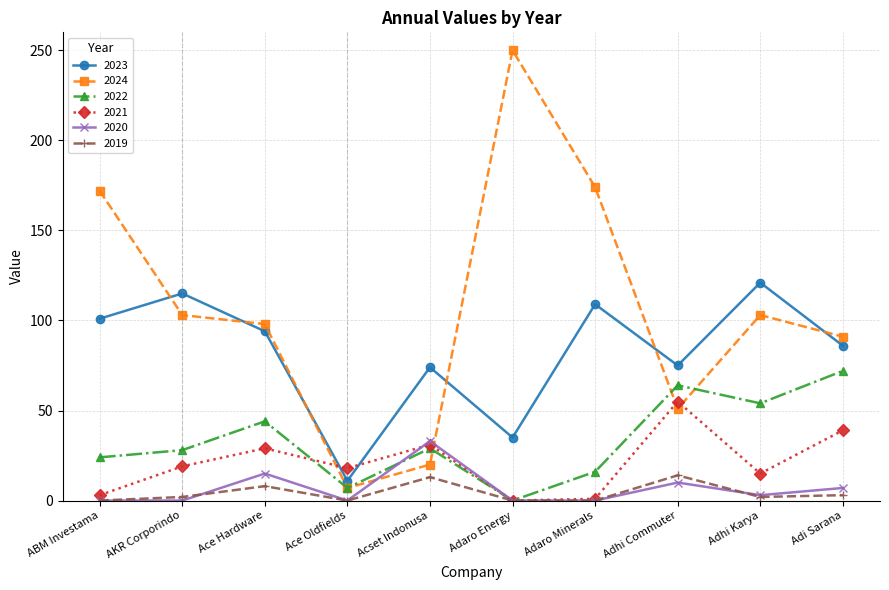

What is the difference between the highest and lowest values at Adhi Commuter?

65